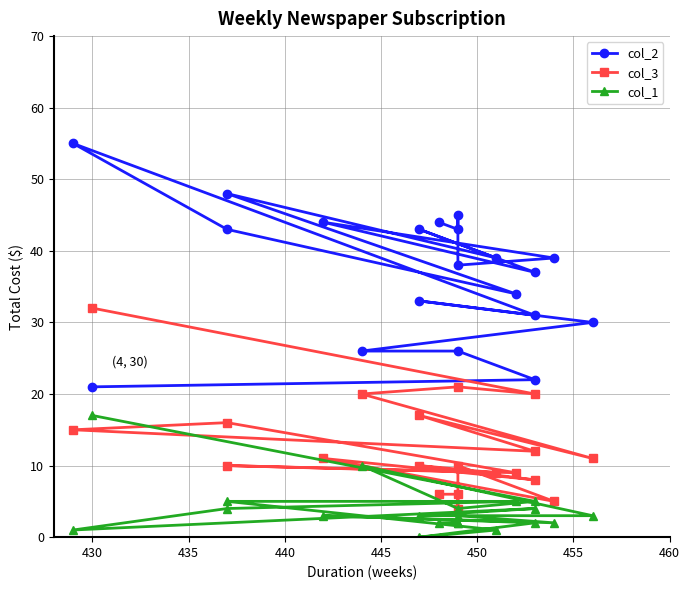

Rank the series by their average value, from lowest to highest.

col_1, col_3, col_2